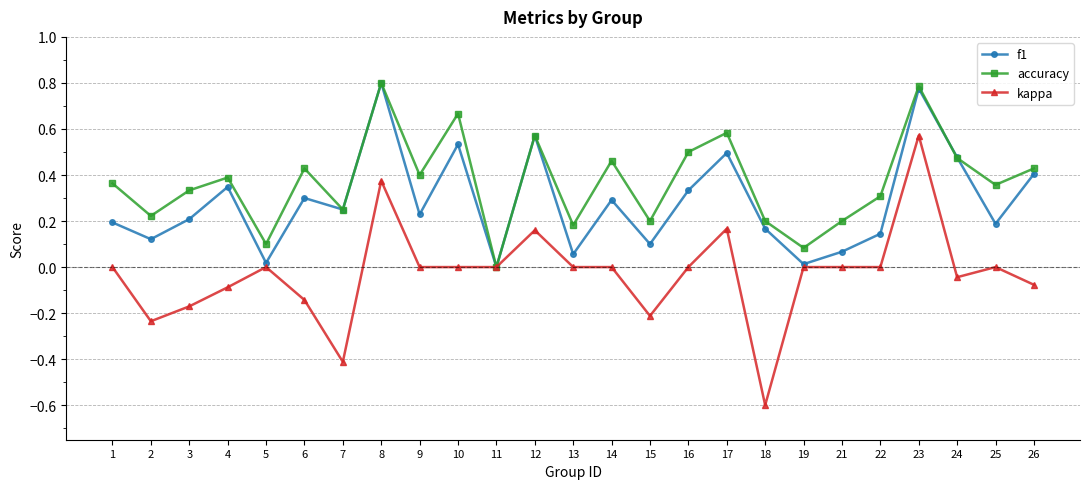

Rank the series by their average value, from highest to lowest.

accuracy, f1, kappa